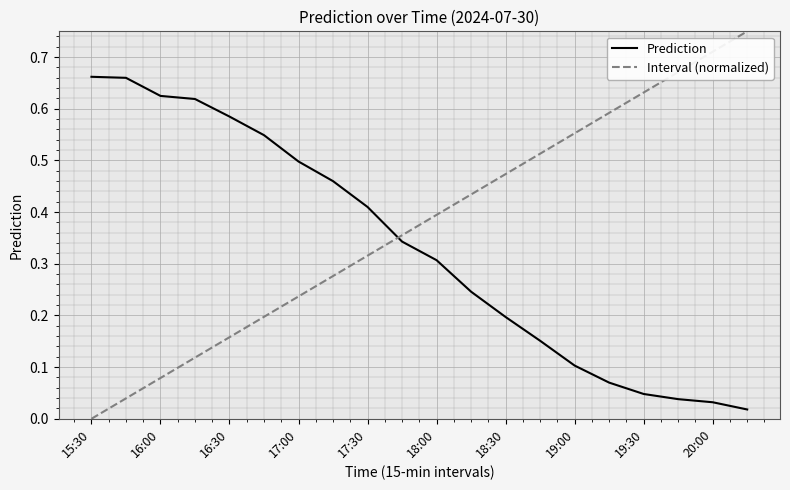

Does the chart display data point markers on the line(s)?

No